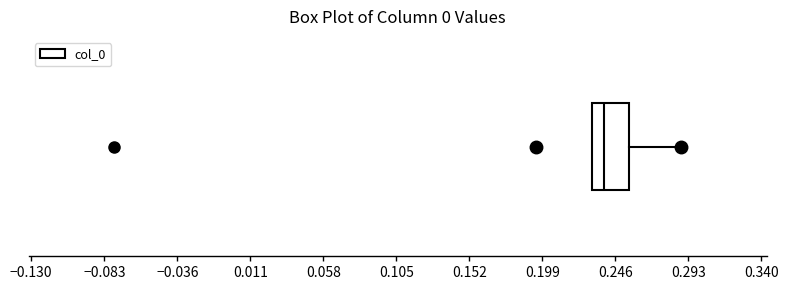

Where is the right edge of the box on the x-axis? The values are not printed on the chart, so give them approximately, as read against the axis.

0.255